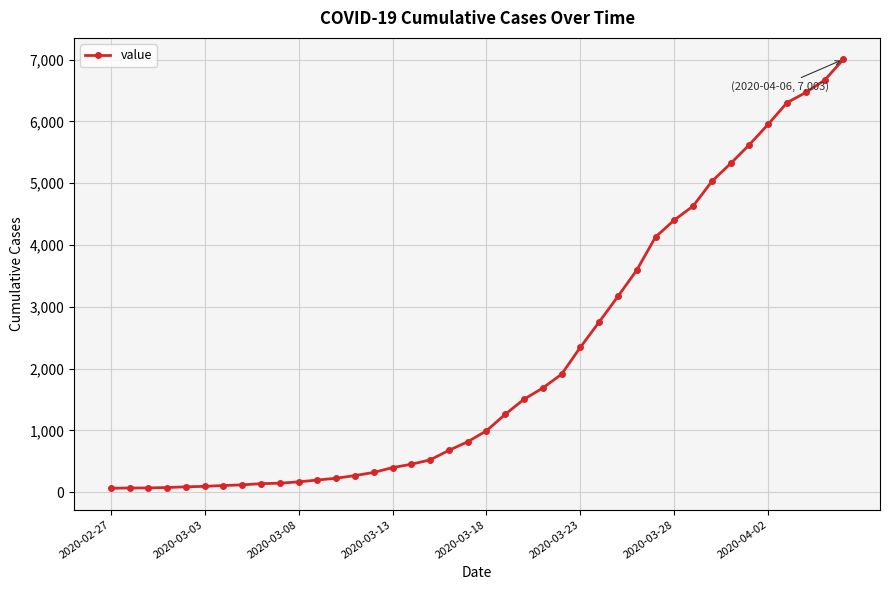

Count the number of categories in the chart.

40